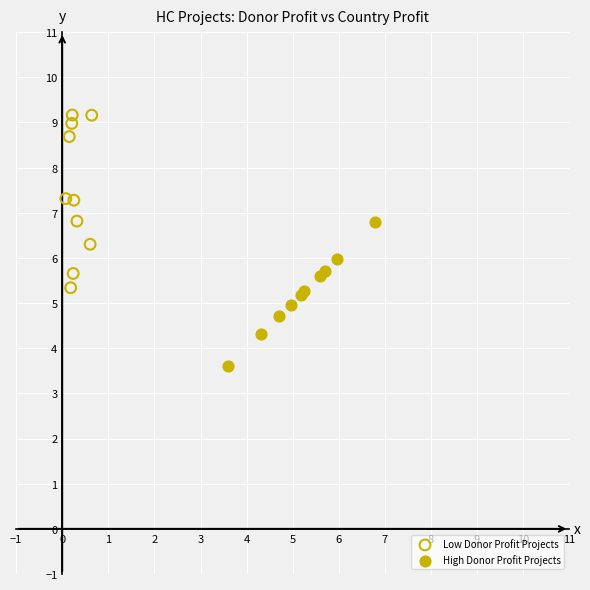

Which series has the widest spread of Y values?

Low Donor Profit Projects